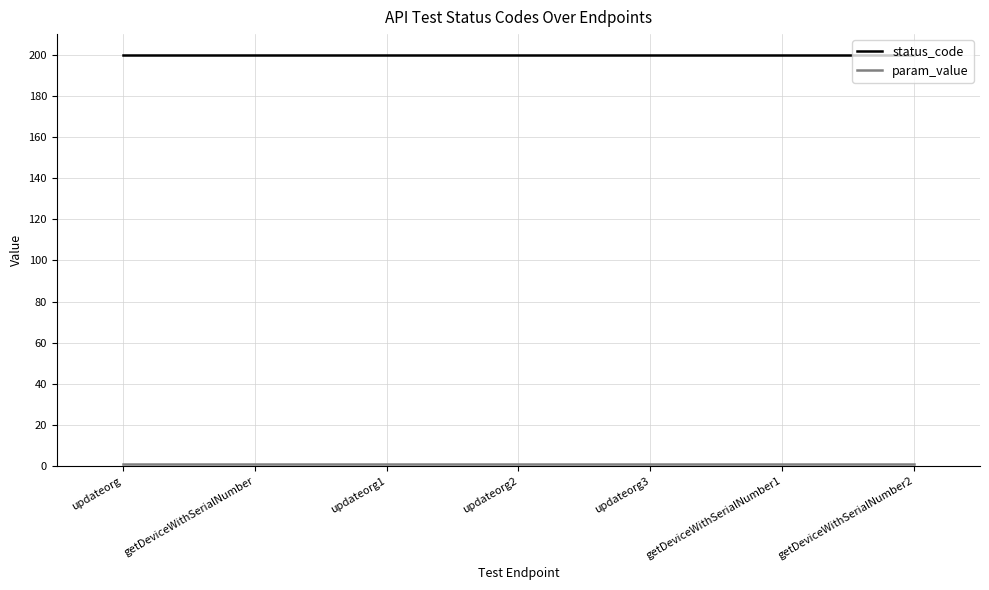

The value of status_code at getDeviceWithSerialNumber is 128. True or false?

False